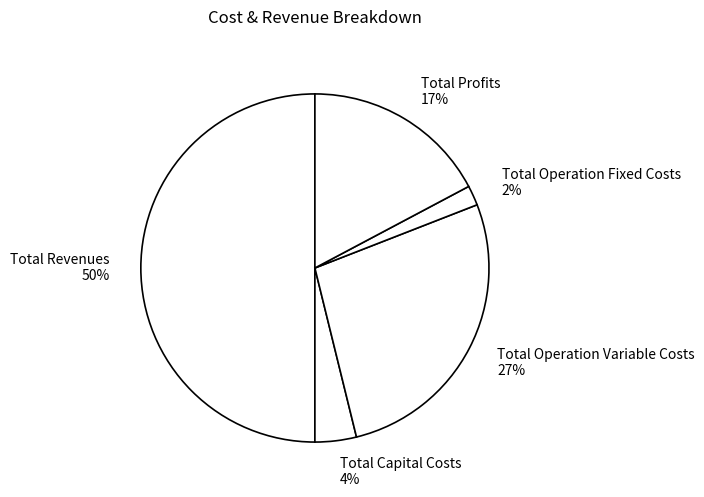

Which category has the smallest portion of the pie?

Total Operation Fixed Costs